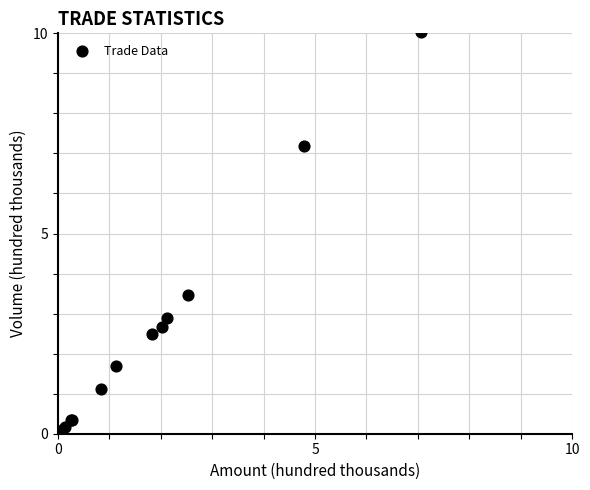

What Y value in the scatter plot is closest to 5?

3.5